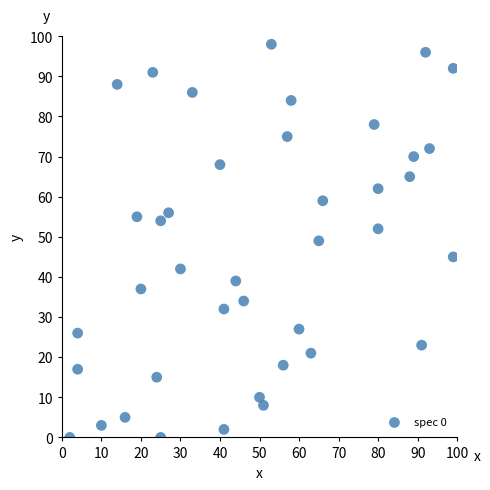

What is the range of X values (max minus min)?

97